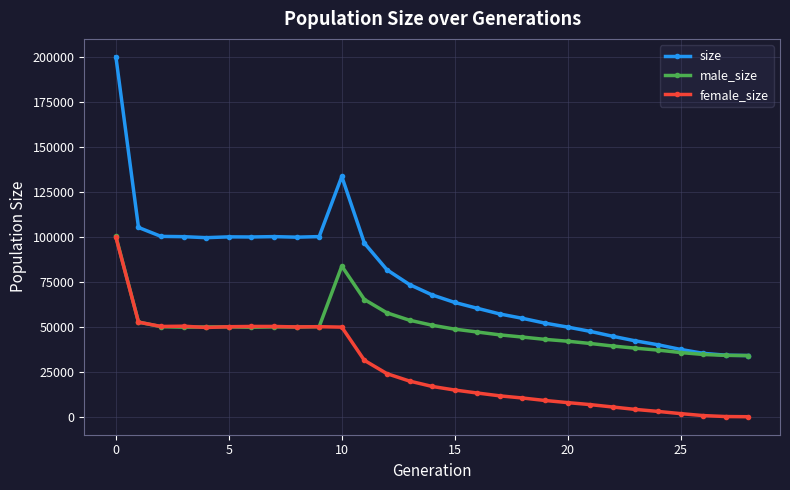

Which series has the widest spread of values?

size